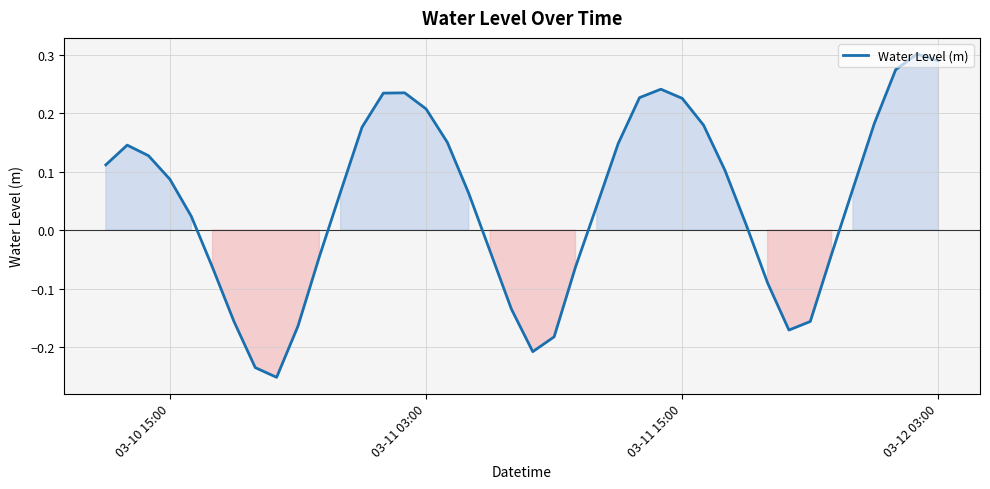

Does the chart display data point markers on the line(s)?

No